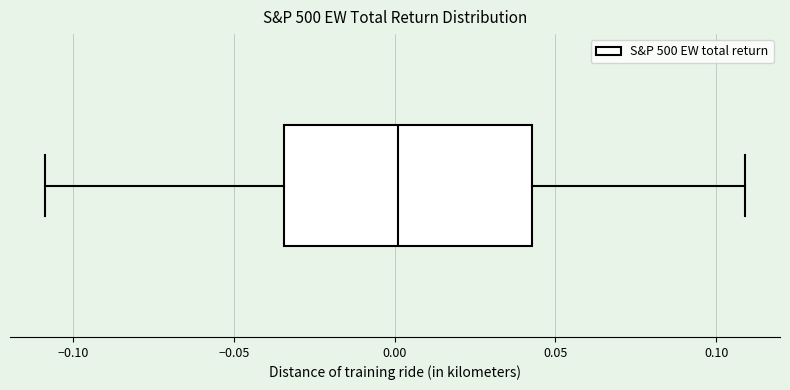

Transcribe this box plot: give where the median line is, the range the box spans, and where the two whiskers end, as read against the x-axis. The values are not printed on the chart, so give them approximately, as read against the axis.

median 0.000, box -0.035 to 0.045, whiskers -0.110 to 0.110